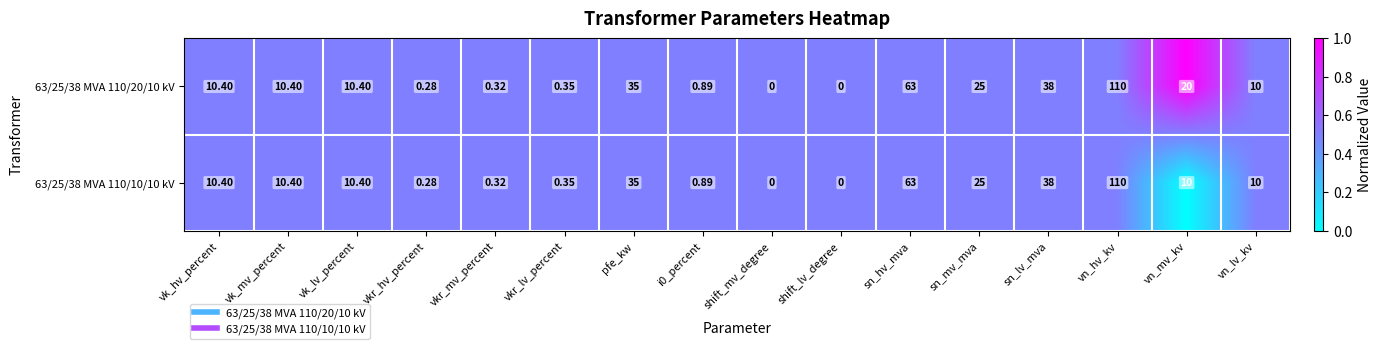

At which category is the sum across all series the highest?

vn_hv_kv